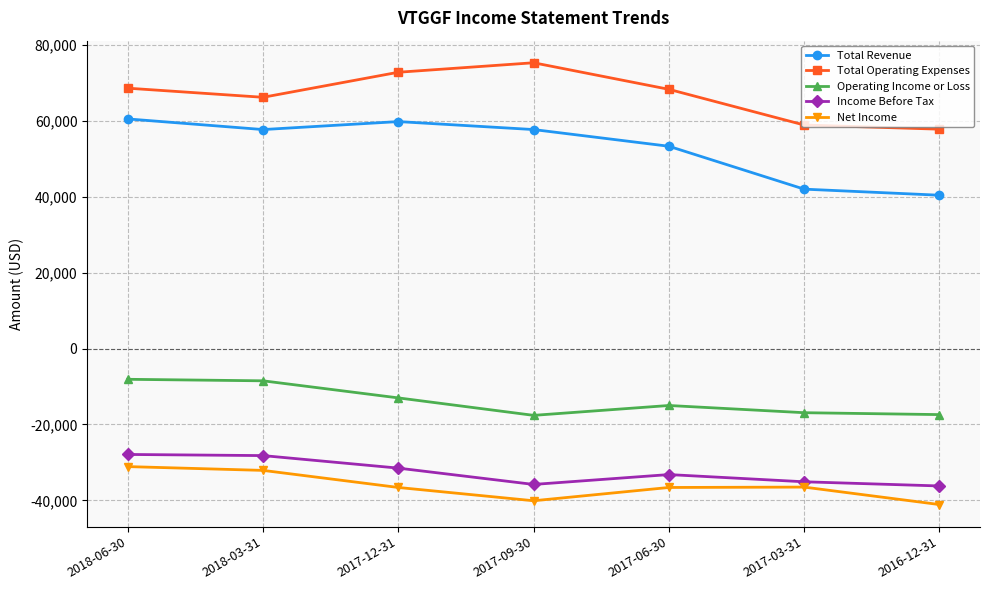

Where is the first local minimum for Total Operating Expenses?

2018-03-31